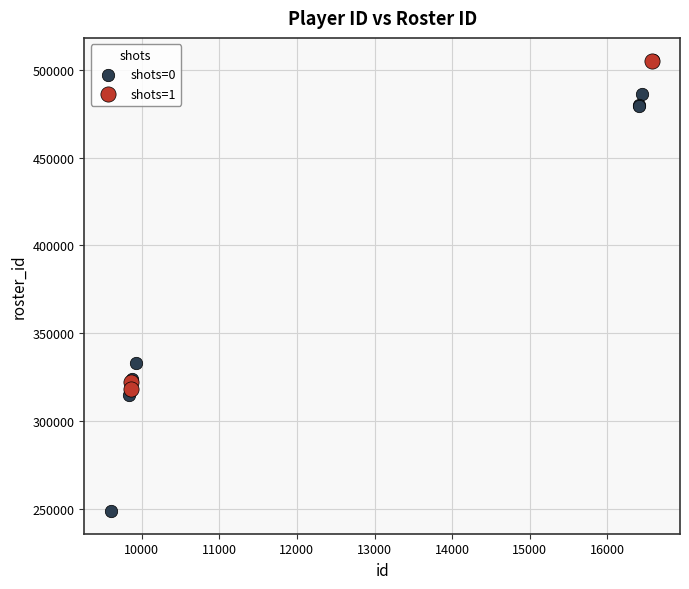

Which series has the widest spread of Y values?

shots=0